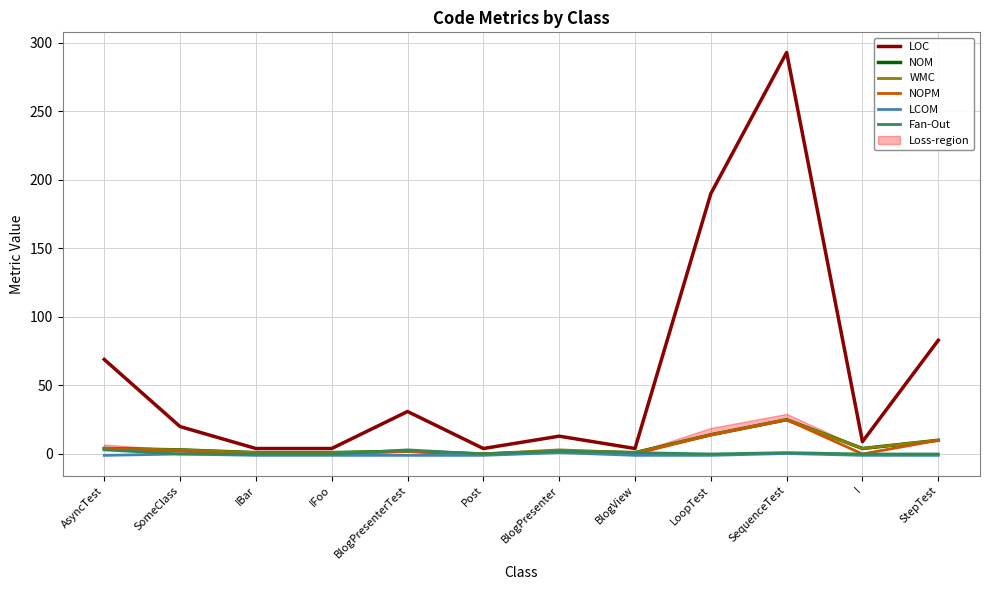

Which label corresponds to the smallest value in the chart?

AsyncTest